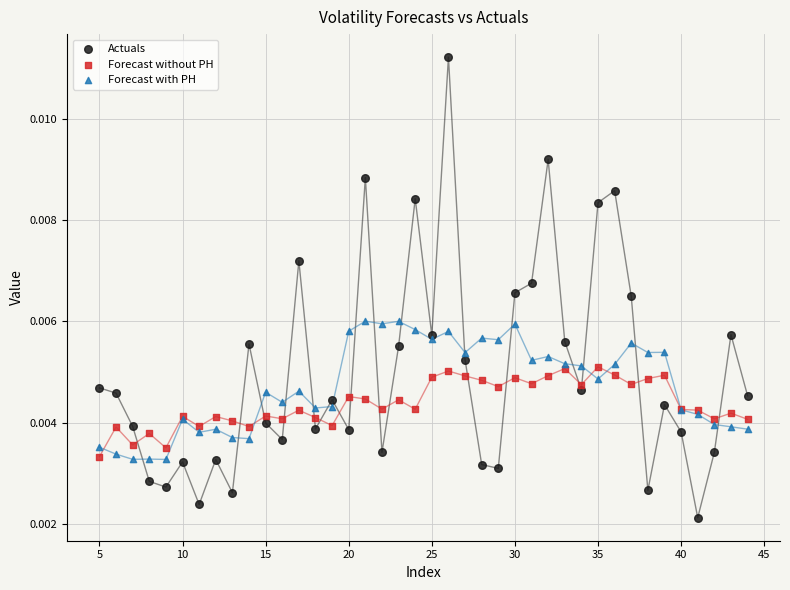

What is the X range (max minus min) for the scatter plot?

39.0